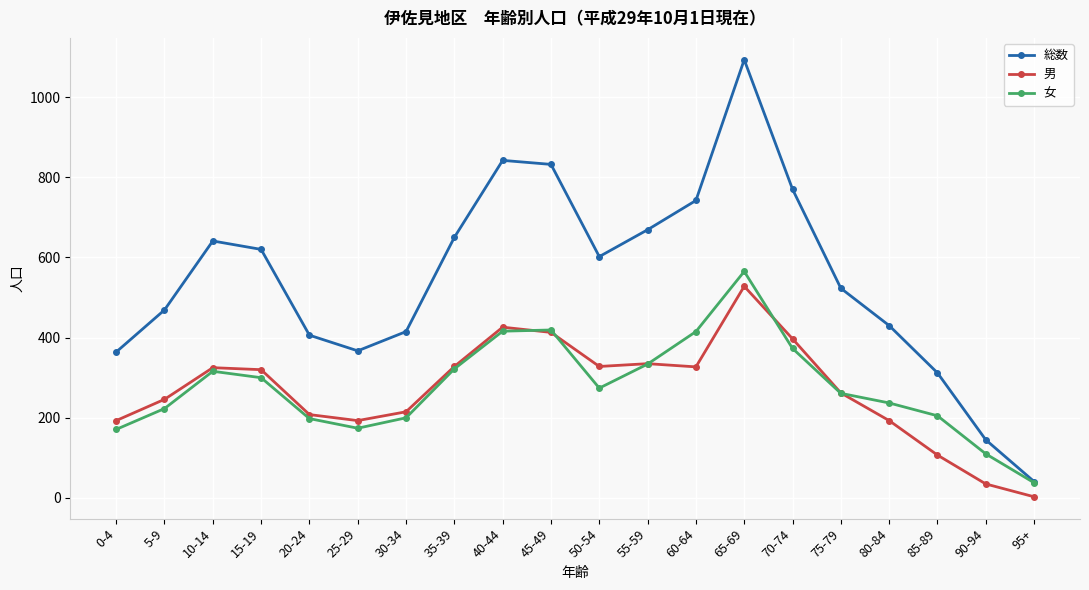

Which series has the widest spread of values?

総数